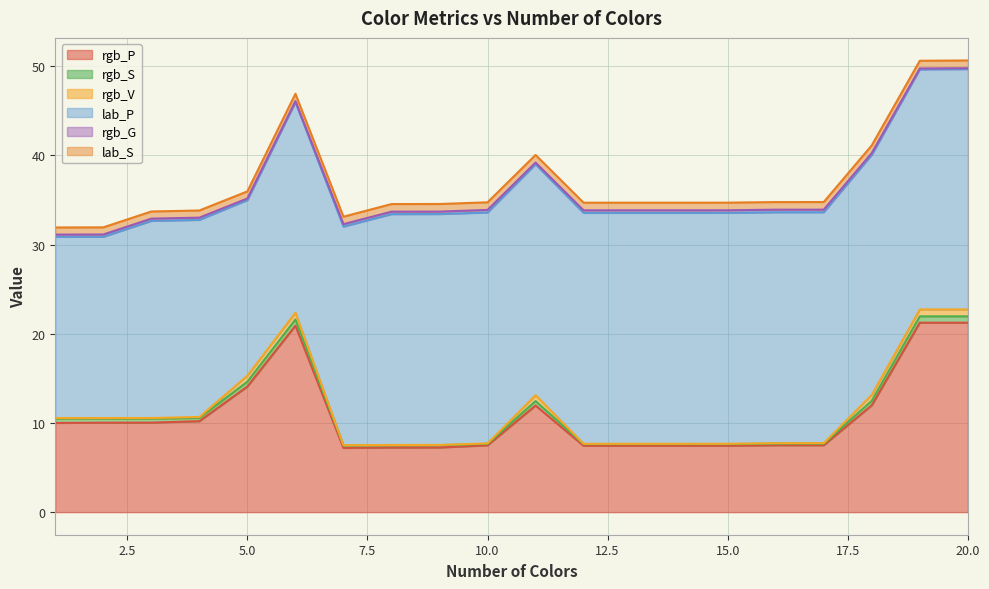

Which category has the lowest value across all series?

8